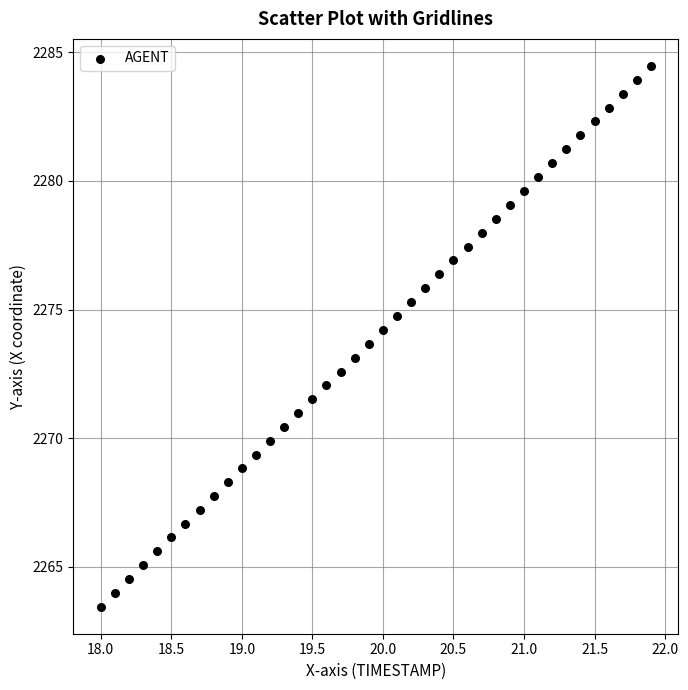

What is the range of X values (max minus min)?

3.9